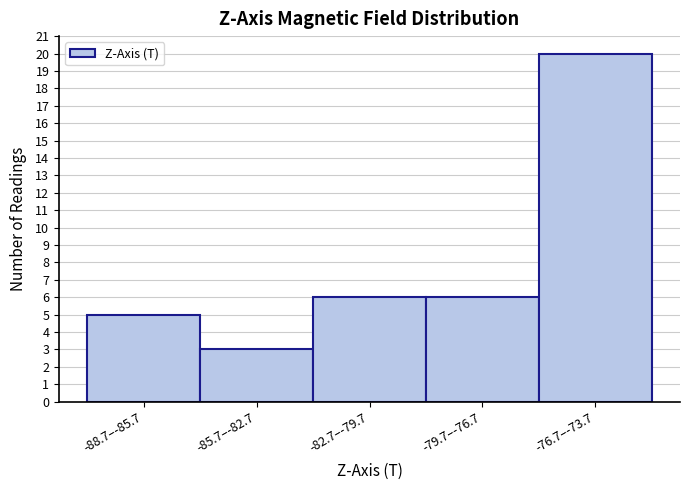

Reading right to left, extract all data points from this chart.

-76.7–-73.7=20	-79.7–-76.7=6	-82.7–-79.7=6	-85.7–-82.7=3	-88.7–-85.7=5